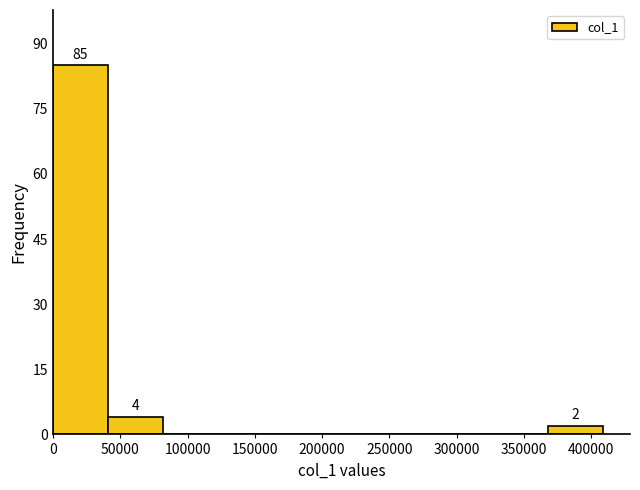

Over which range of the x-axis is the bar tallest?

0 to 40000